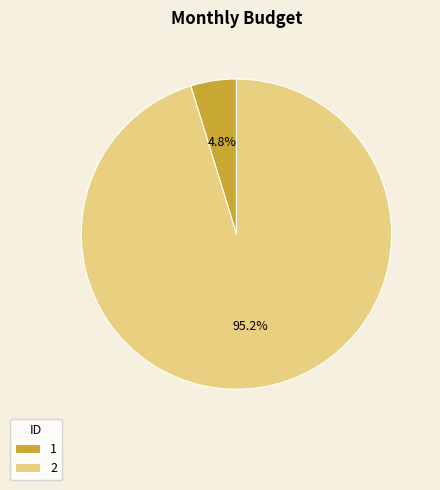

How much of the chart is everything except 1?

95.2%